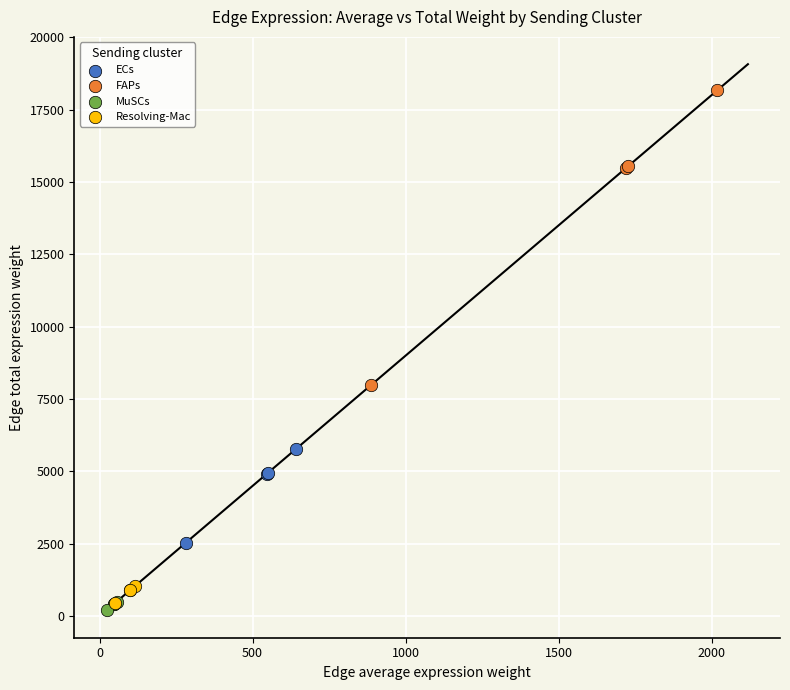

Which series has the largest Y range (max minus min)?

FAPs